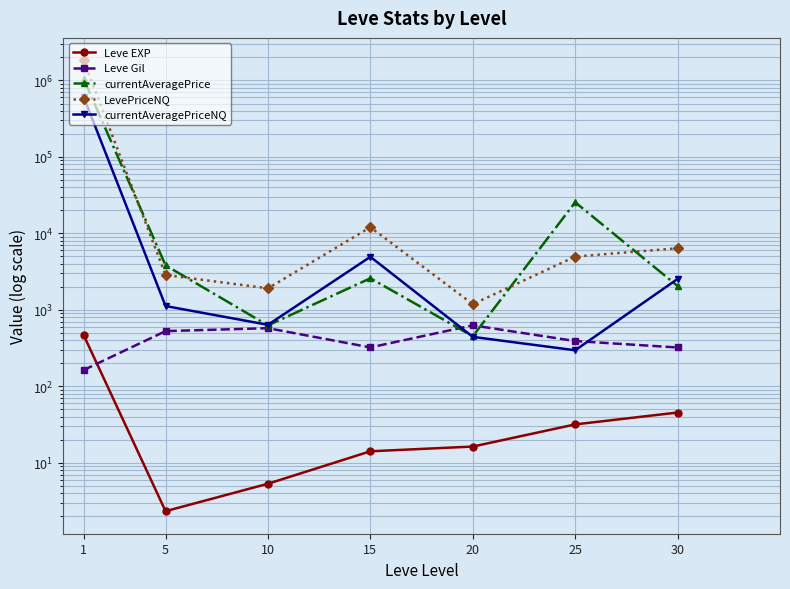

Which category has the lowest value in the Leve EXP series?

5